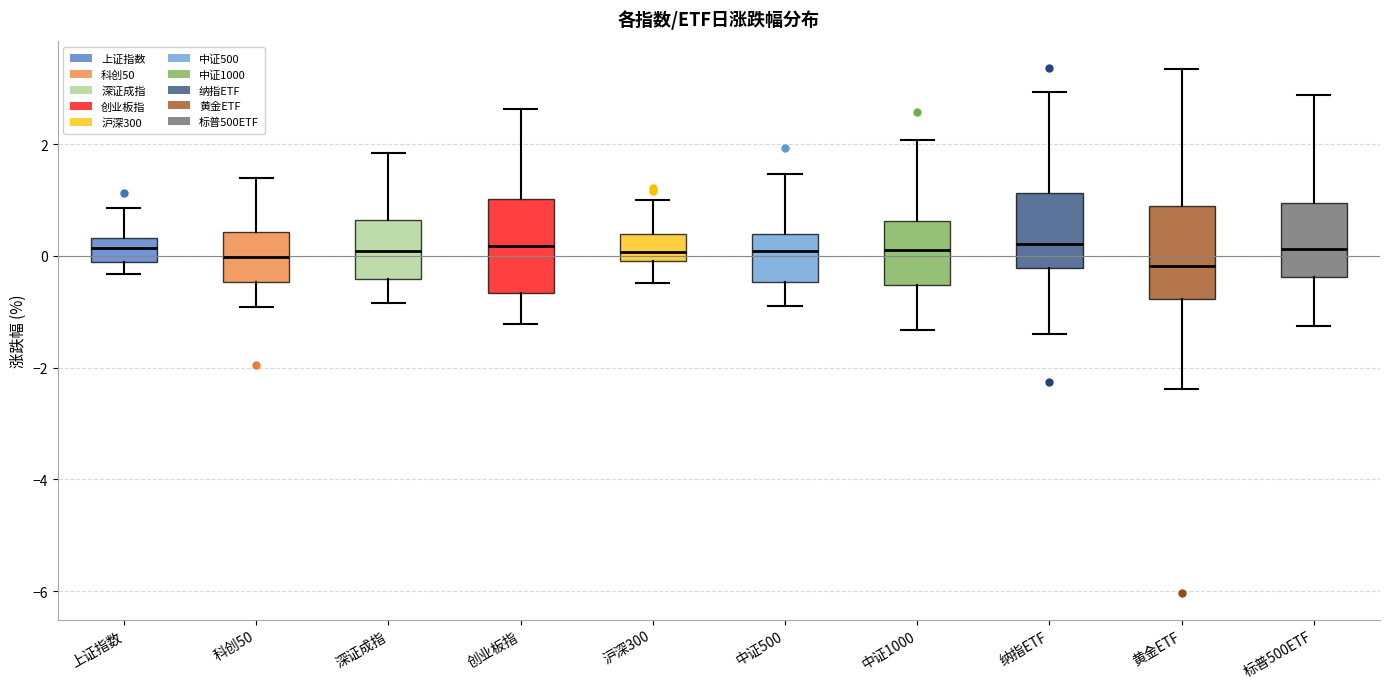

Where is the lower edge of the box for 上证指数 on the y-axis? The values are not printed on the chart, so give them approximately, as read against the axis.

-0.2